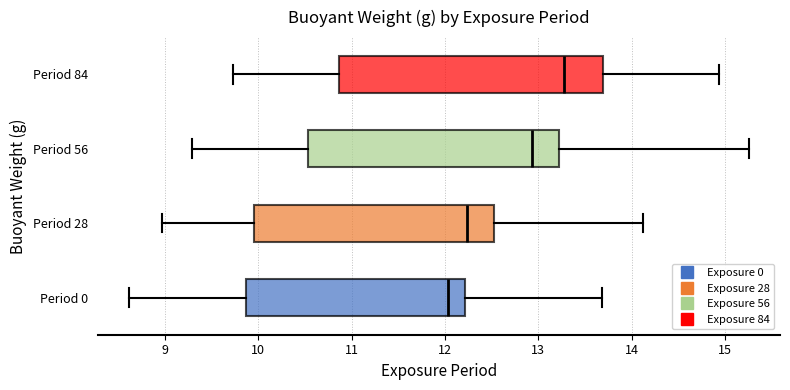

Reading bottom to top, transcribe this box plot: for each box, give where its median line is, the range the box spans, and where its two whiskers end, as read against the x-axis. The values are not printed on the chart, so give them approximately, as read against the axis.

Period 0: median 12.0, box 9.9 to 12.2, whiskers 8.6 to 13.7
Period 28: median 12.2, box 10.0 to 12.5, whiskers 9.0 to 14.1
Period 56: median 12.9, box 10.5 to 13.2, whiskers 9.3 to 15.3
Period 84: median 13.3, box 10.9 to 13.7, whiskers 9.7 to 14.9